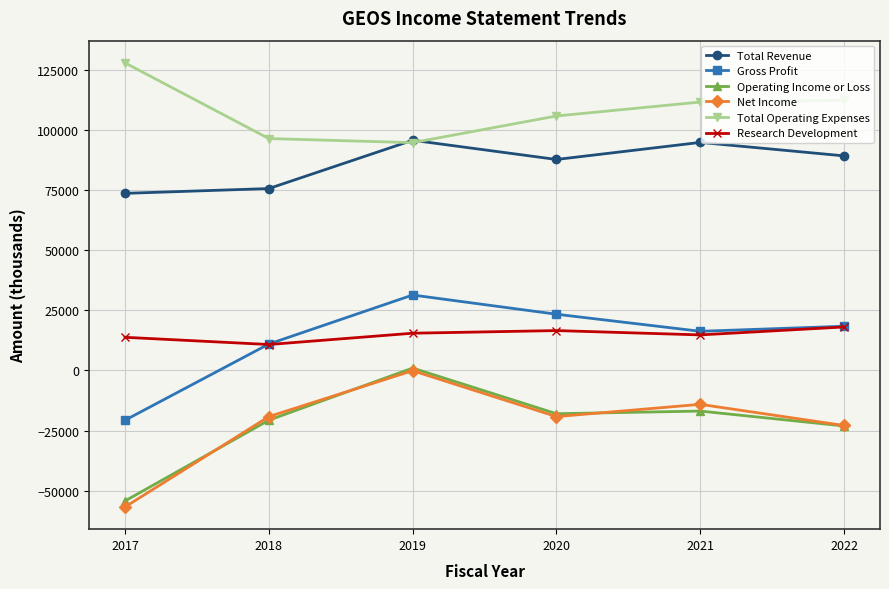

True or false: Research Development and Total Revenue intersect in this chart.

False